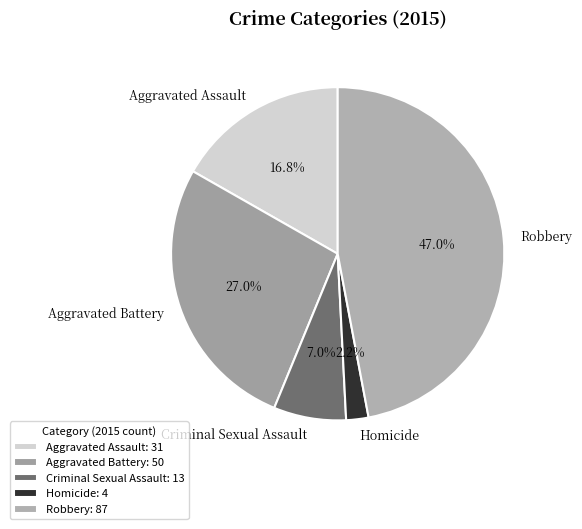

Combined, do Aggravated Battery and Criminal Sexual Assault account for over 50%?

No